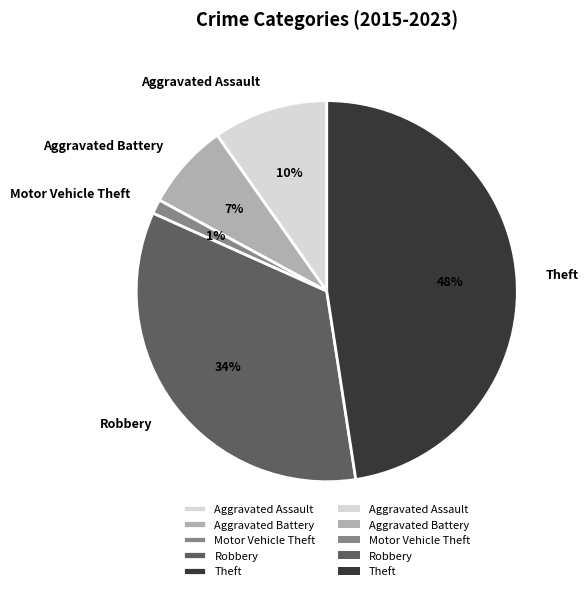

To the nearest percent, what portion does Motor Vehicle Theft represent?

1%